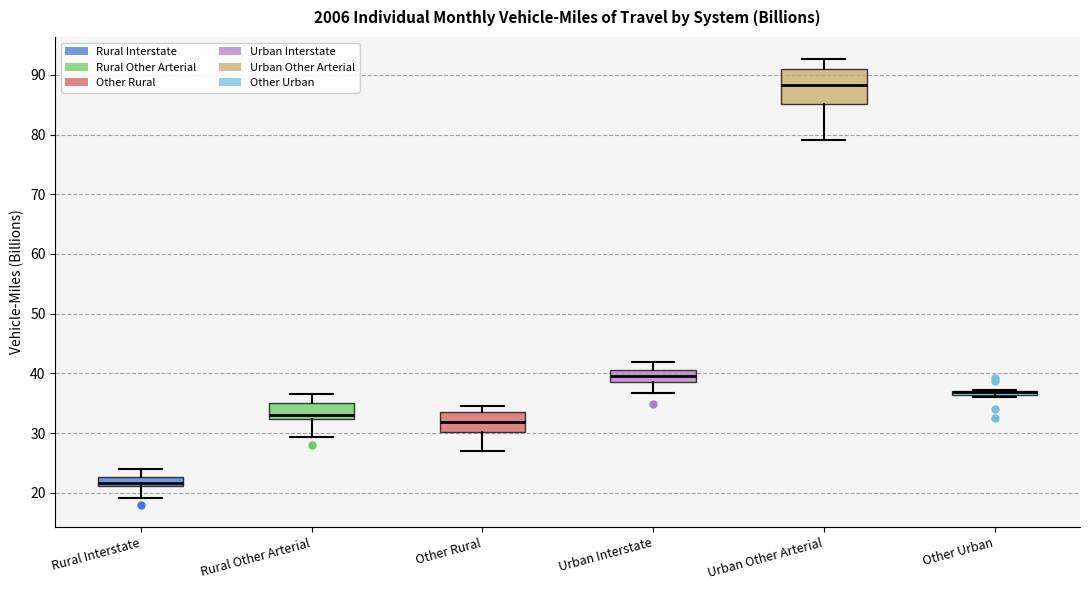

Which box is the tallest, from its lower edge to its upper edge?

Urban Other Arterial